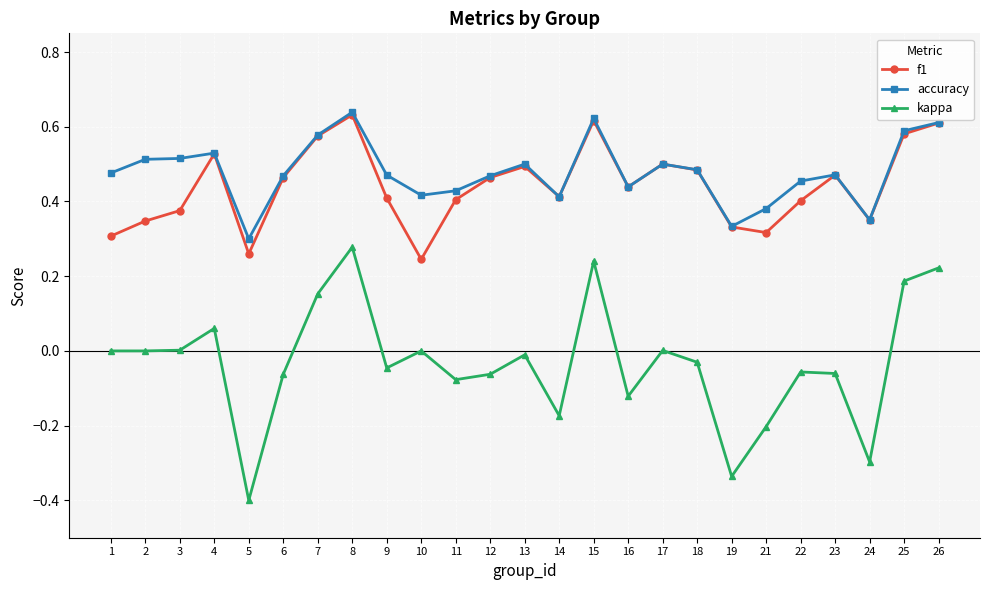

Where is accuracy nearest to the value 0?

5